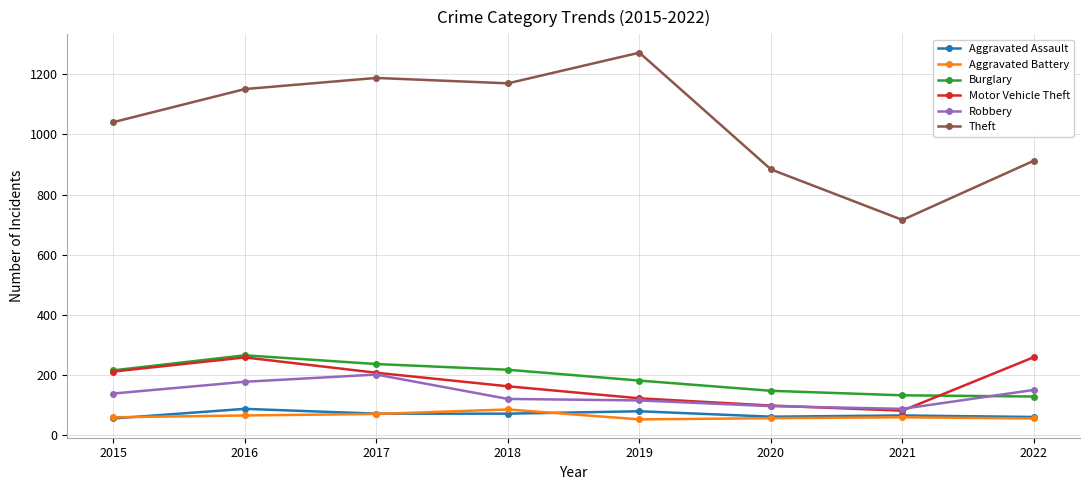

What is the maximum value for Burglary?

266